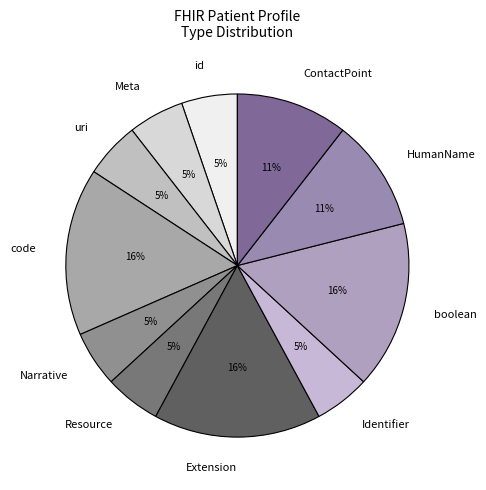

How many segments does this pie chart have?

11